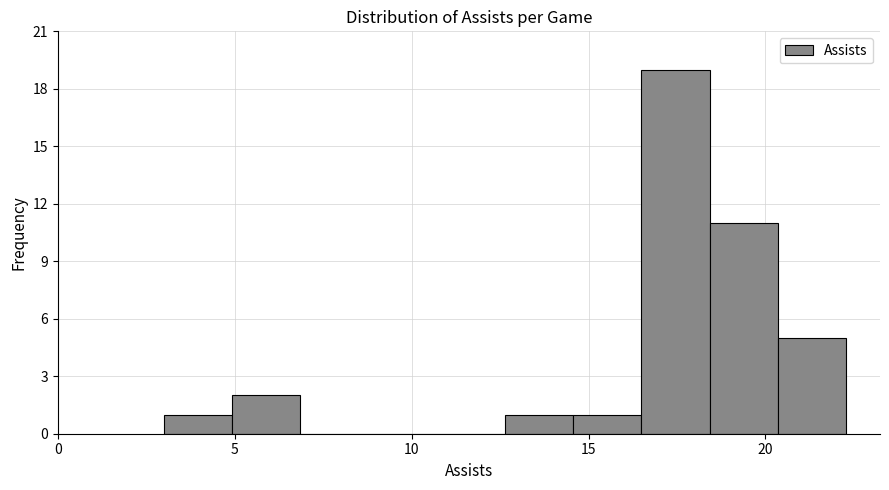

Read against the x-axis, roughly where is the centre of the tallest bar?

17.5